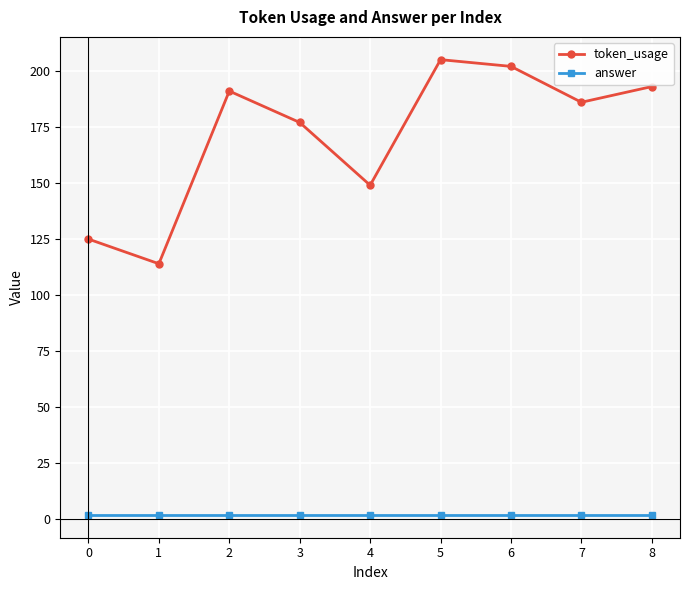

In token_usage, how many points are lower than both neighbors (excluding endpoints)?

3